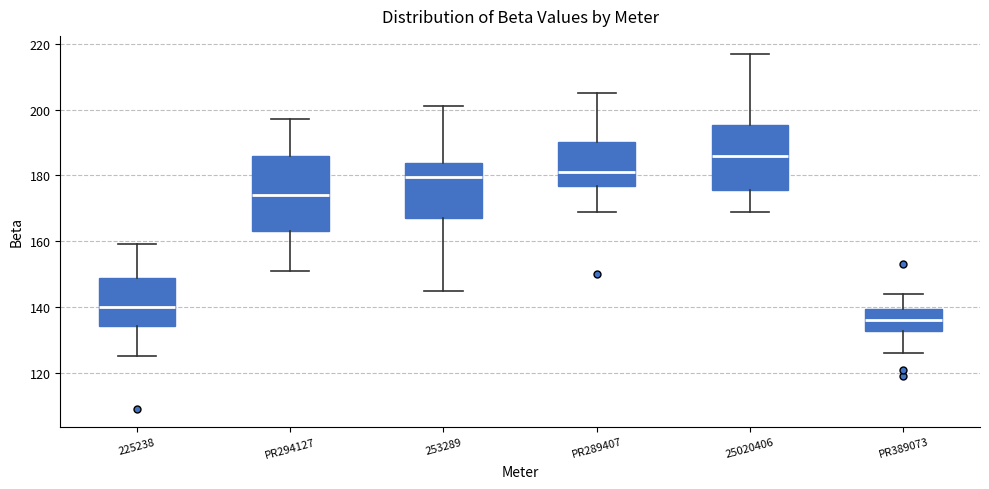

Reading left to right, read every box against the y-axis: the position of its median line, the range the box covers, and the ends of its whiskers. The values are not printed on the chart, so give them approximately, as read against the axis.

225238: median 140, box 134 to 148, whiskers 126 to 160
PR294127: median 174, box 164 to 186, whiskers 152 to 198
253289: median 180, box 168 to 184, whiskers 146 to 202
PR289407: median 182, box 176 to 190, whiskers 170 to 206
25020406: median 186, box 176 to 196, whiskers 170 to 218
PR389073: median 136, box 132 to 140, whiskers 126 to 144